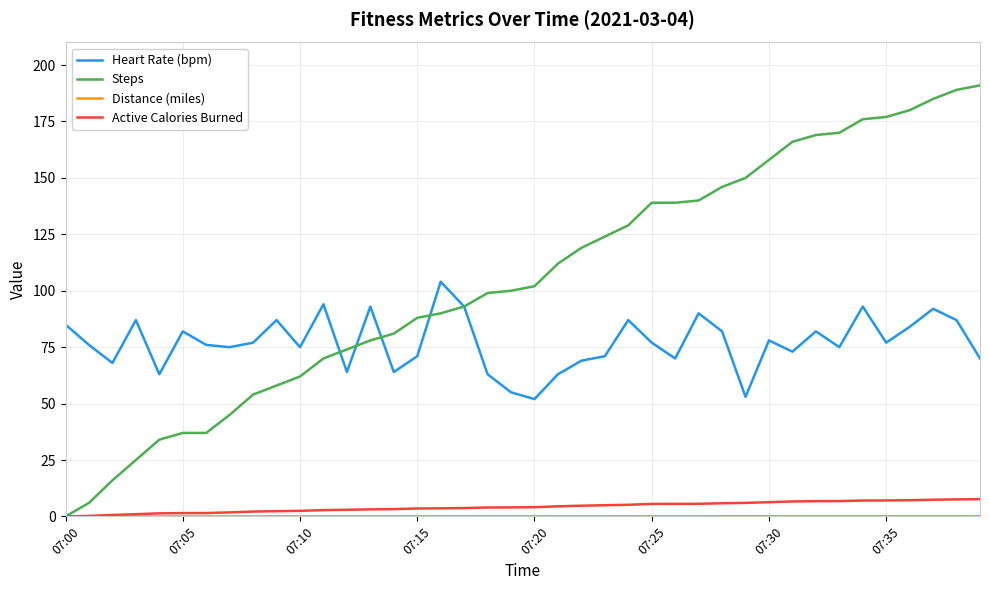

Which series has the largest range (max minus min)?

Steps